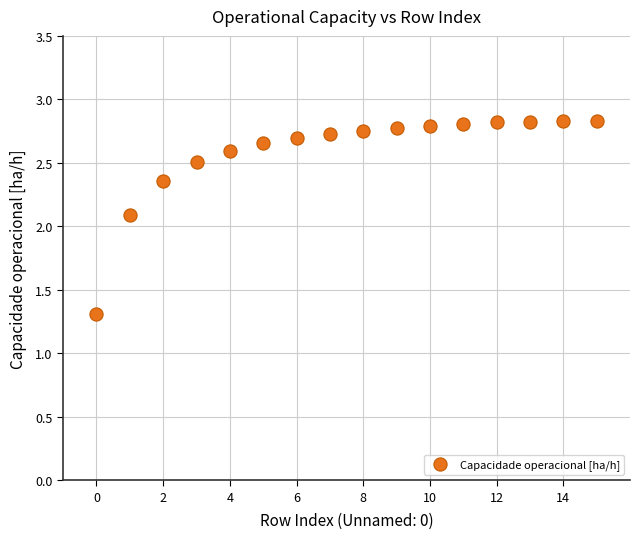

What Y value in the scatter plot is closest to 2?

2.1